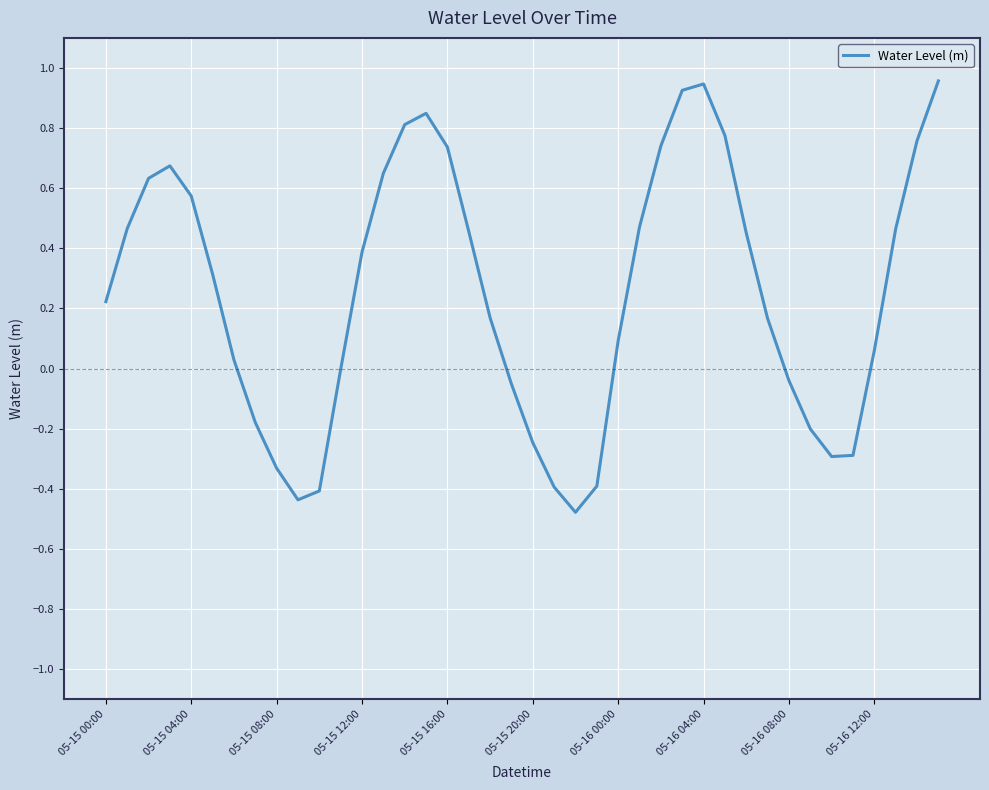

What is the difference between the maximum and minimum values?

1.4